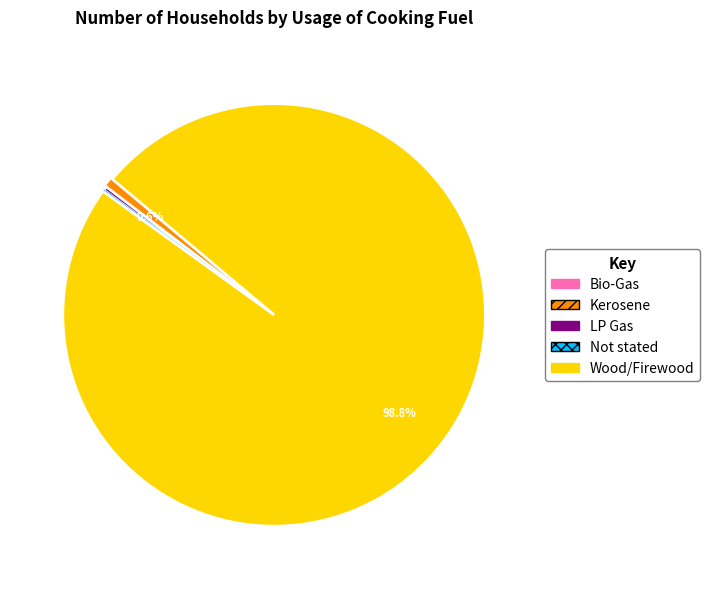

Is it true that Kerosene is 1% of the pie?

True